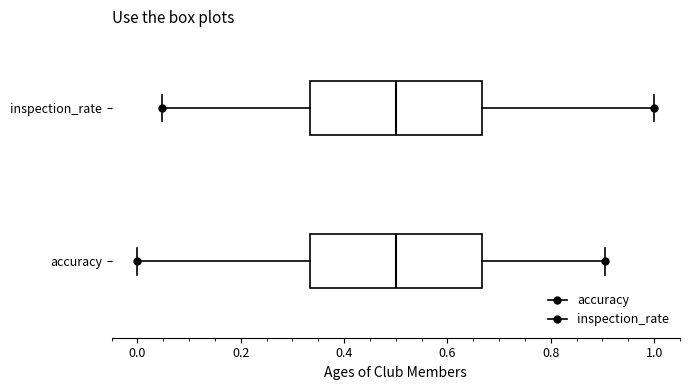

Reading bottom to top, read every box against the x-axis: the position of its median line, the range the box covers, and the ends of its whiskers. The values are not printed on the chart, so give them approximately, as read against the axis.

accuracy: median 0.50, box 0.34 to 0.66, whiskers 0.00 to 0.90
inspection_rate: median 0.50, box 0.34 to 0.66, whiskers 0.04 to 1.00